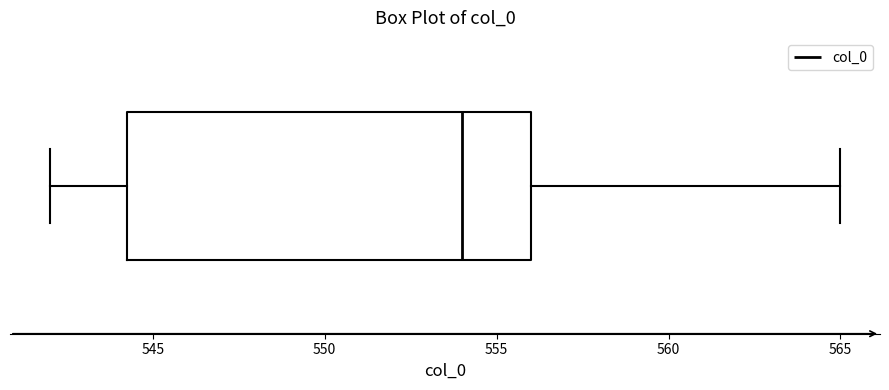

Where does the right whisker of the box end on the x-axis? The values are not printed on the chart, so give them approximately, as read against the axis.

565.0